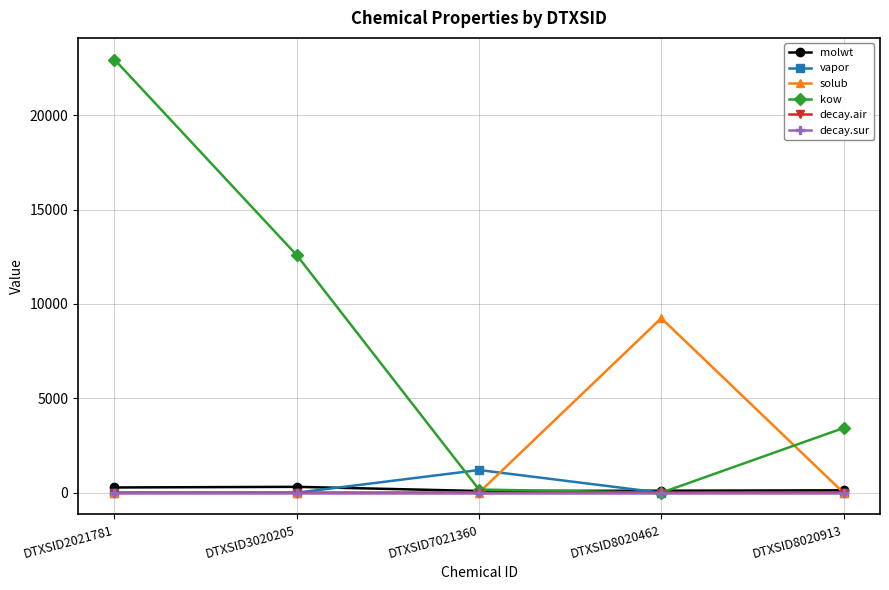

What is the sum of the solub values at DTXSID8020913 and DTXSID8020462?

9247.8